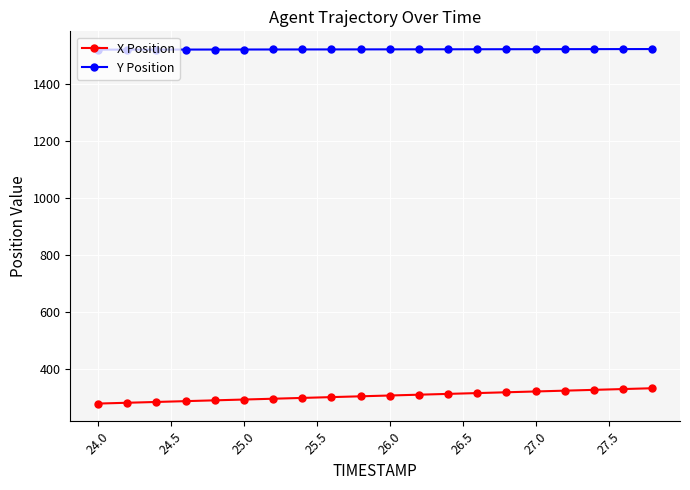

Which series has the largest total across all categories?

Y Position